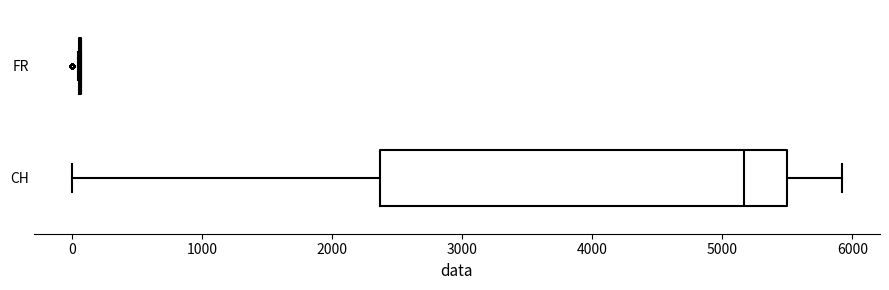

Reading bottom to top, read every box against the x-axis: the position of its median line, the range the box covers, and the ends of its whiskers. The values are not printed on the chart, so give them approximately, as read against the axis.

CH: median 5200, box 2400 to 5500, whiskers 0 to 5900
FR: box collapsed to a line at 100, whiskers 0 to 100